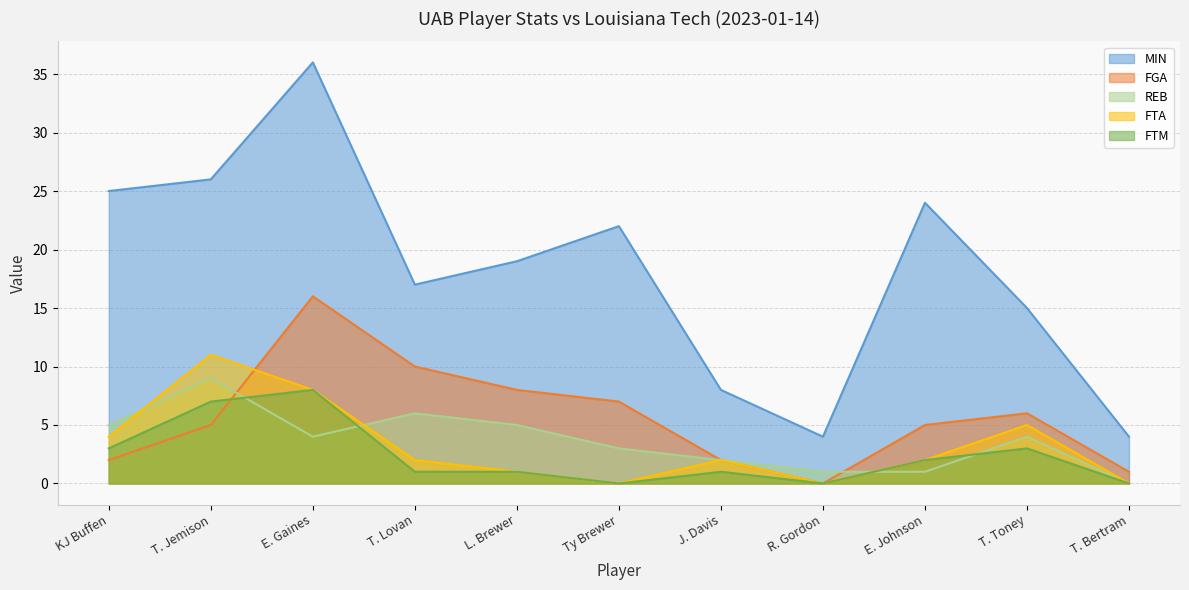

Is it true that REB equals 9 at T. Lovan?

False